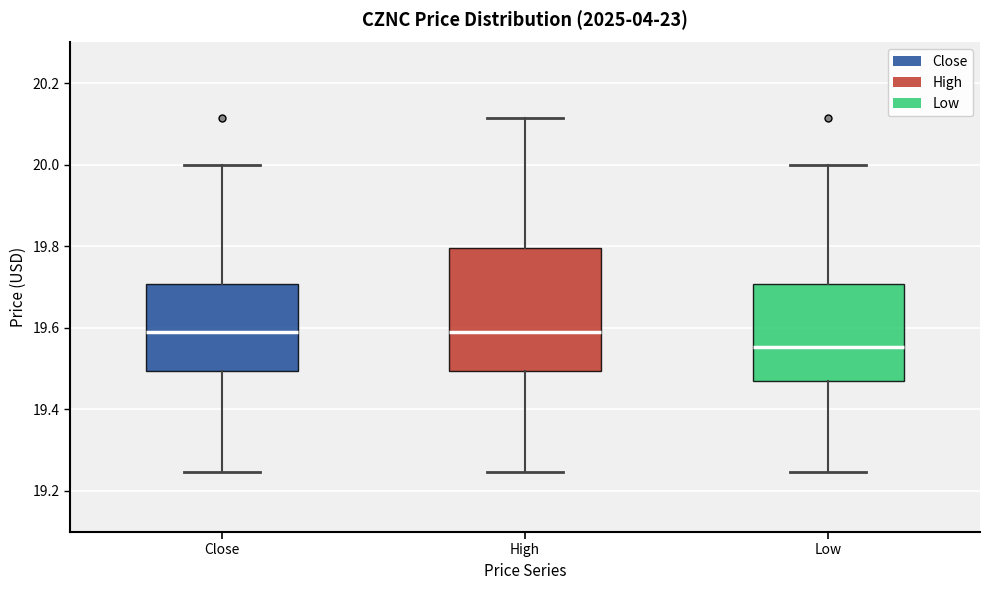

Which box is the tallest, from its lower edge to its upper edge?

High